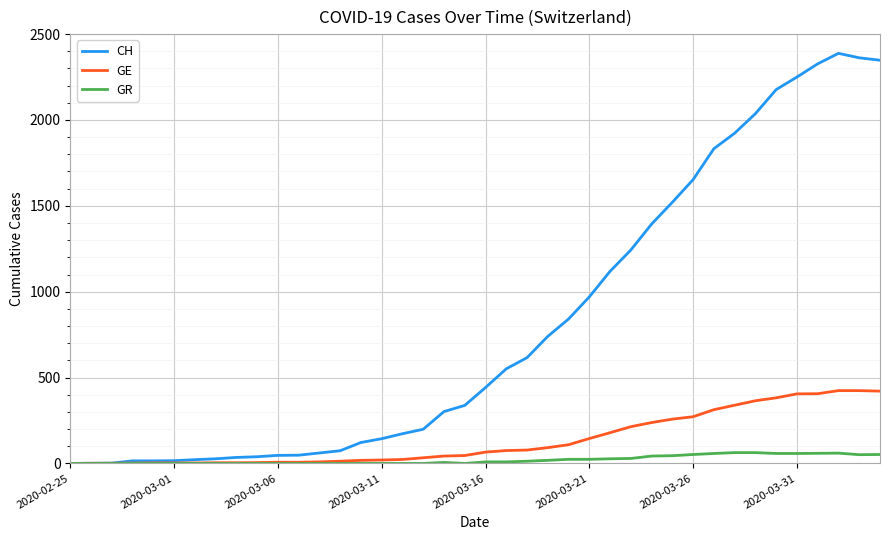

Which series has the largest range (max minus min)?

CH